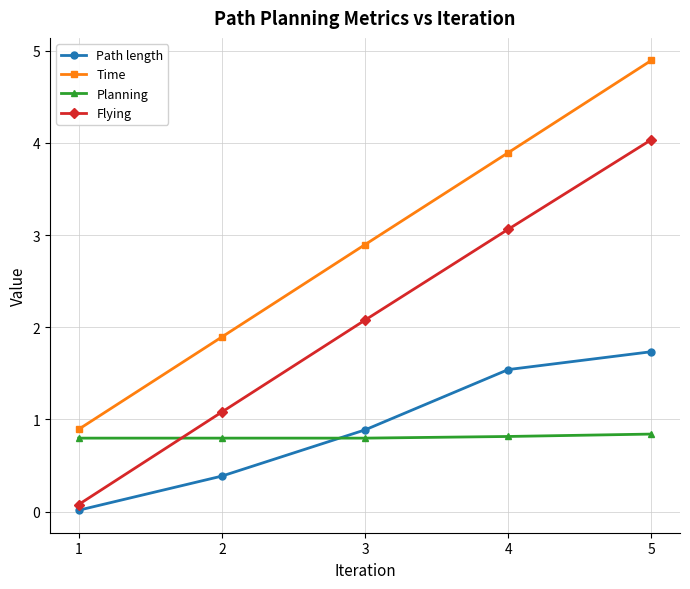

Which category has the highest value in the Flying series?

5